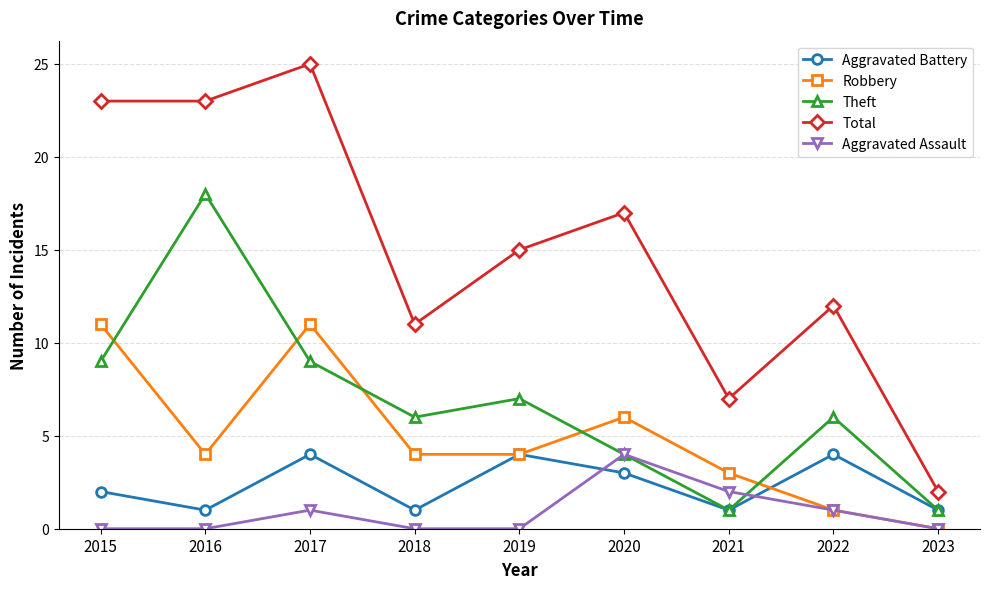

At which category is the sum across all series the highest?

2017